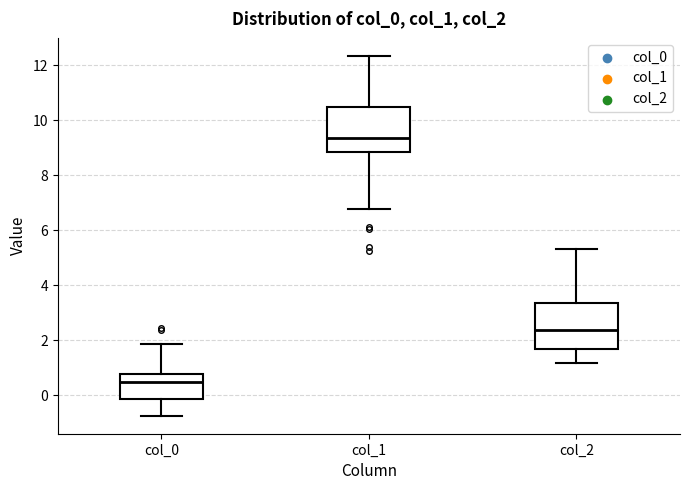

Reading left to right, read every box against the y-axis: the position of its median line, the range the box covers, and the ends of its whiskers. The values are not printed on the chart, so give them approximately, as read against the axis.

col_0: median 0.4, box -0.2 to 0.8, whiskers -0.8 to 1.8
col_1: median 9.4, box 8.8 to 10.4, whiskers 6.8 to 12.4
col_2: median 2.4, box 1.6 to 3.4, whiskers 1.2 to 5.4